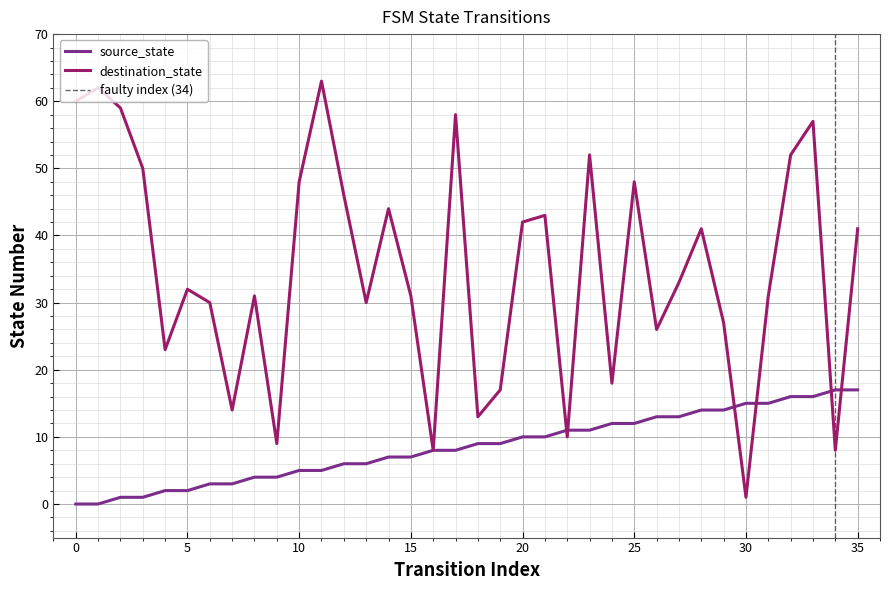

Reading left to right, list all the values displayed in this chart.

source_state: 0	0	1	1	2	2	3	3	4	4	5	5	6	6	7	7	8	8	9	9	10	10	11	11	12	12	13	13	14	14	15	15	16	16	17	17
destination_state: 60	62	59	50	23	32	30	14	31	9	48	63	46	30	44	31	8	58	13	17	42	43	10	52	18	48	26	33	41	27	1	31	52	57	8	41